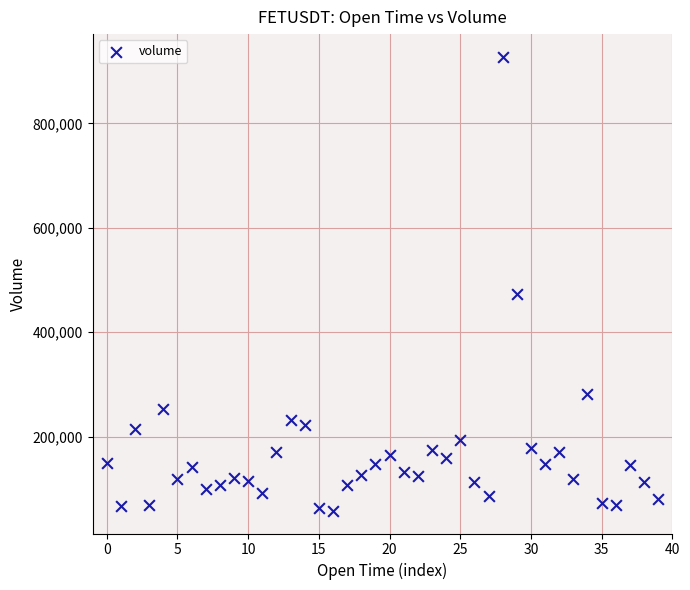

What is the range of Y values (max minus min)?

869600